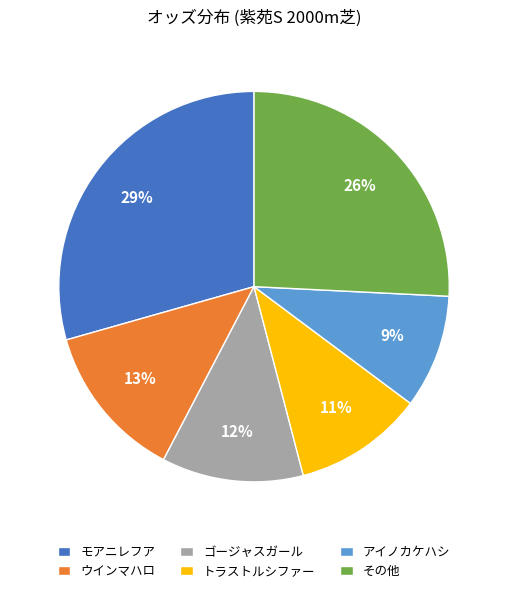

Combined, do トラストルシファー and その他 account for over 50%?

No